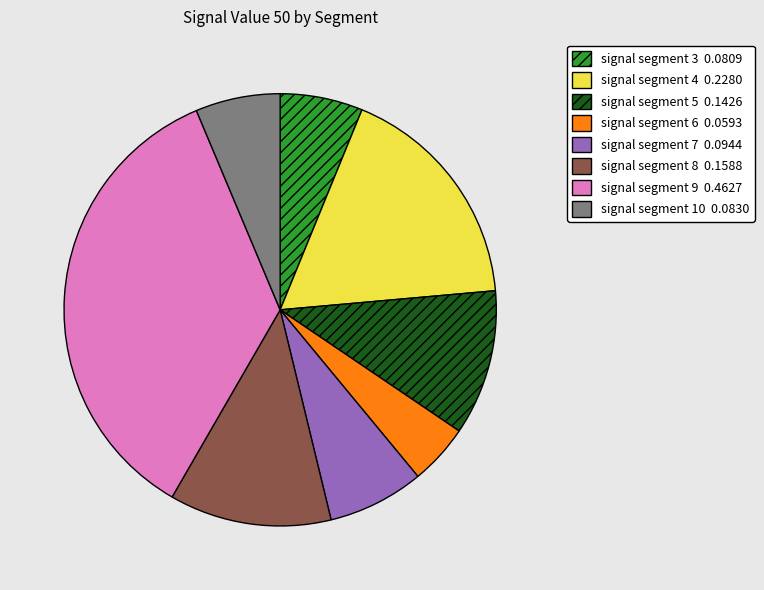

Is there a majority slice in this chart?

No